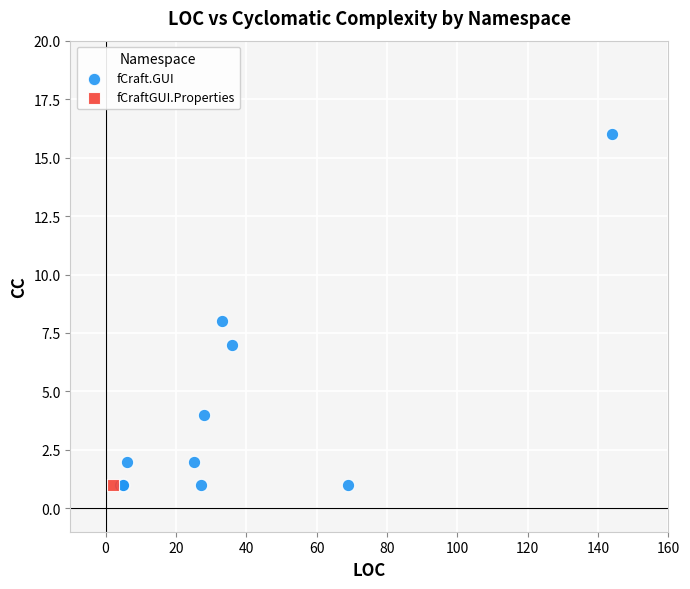

What are all the series names shown in the legend?

fCraft.GUI, fCraftGUI.Properties